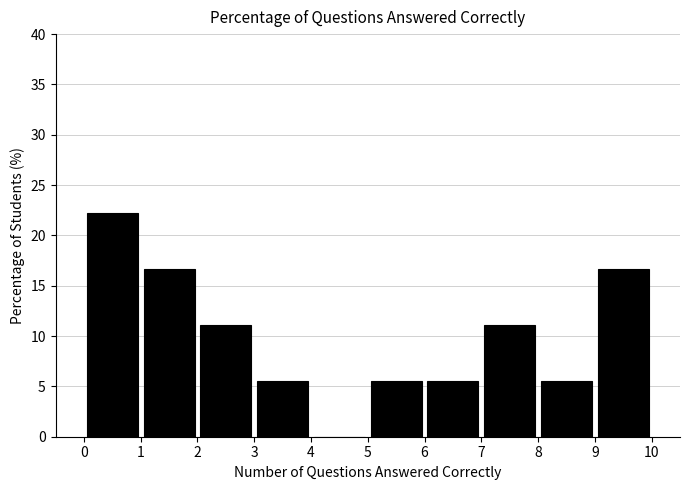

Reading left to right, transcribe this chart: for each bar, give the range it covers on the x-axis and its height. The values are not printed on the chart, so give them approximately, as read against the axis.

0 to 1: 22.0
1 to 2: 16.5
2 to 3: 11.0
3 to 4: 5.5
4 to 5: 0
5 to 6: 5.5
6 to 7: 5.5
7 to 8: 11.0
8 to 9: 5.5
9 to 10: 16.5